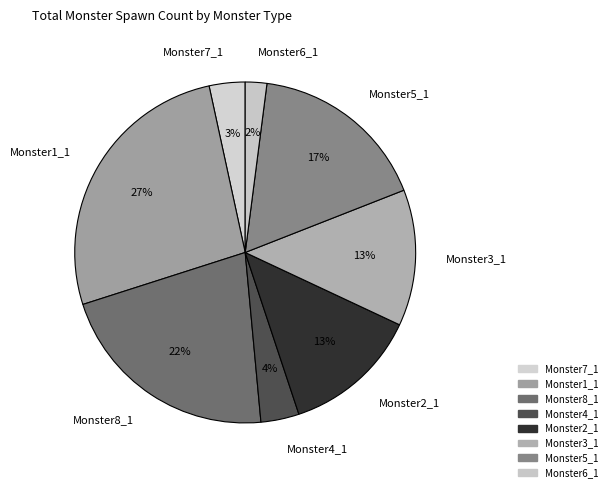

To the nearest percent, what portion does Monster2_1 represent?

13%